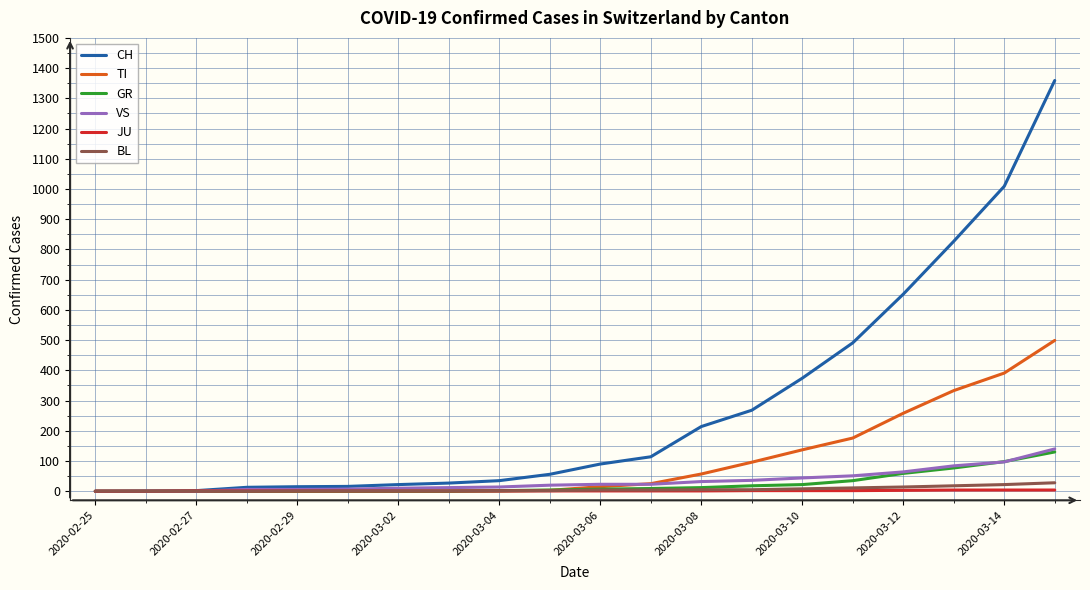

What is the sum of all GR values?

473